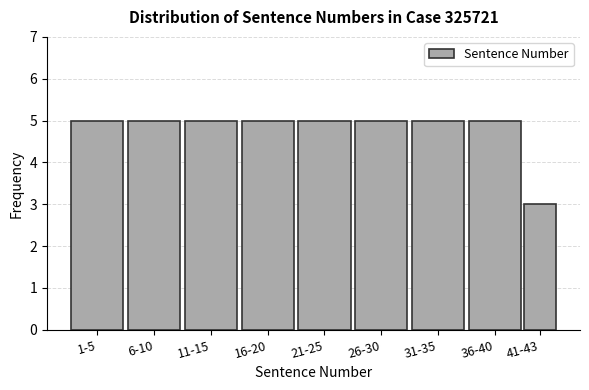

Reading left to right, transcribe all the data shown in this chart.

1-5=5	6-10=5	11-15=5	16-20=5	21-25=5	26-30=5	31-35=5	36-40=5	41-43=3